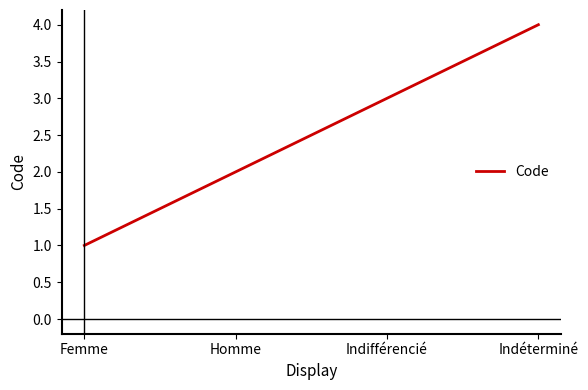

At which label is the value closest to 2?

Homme